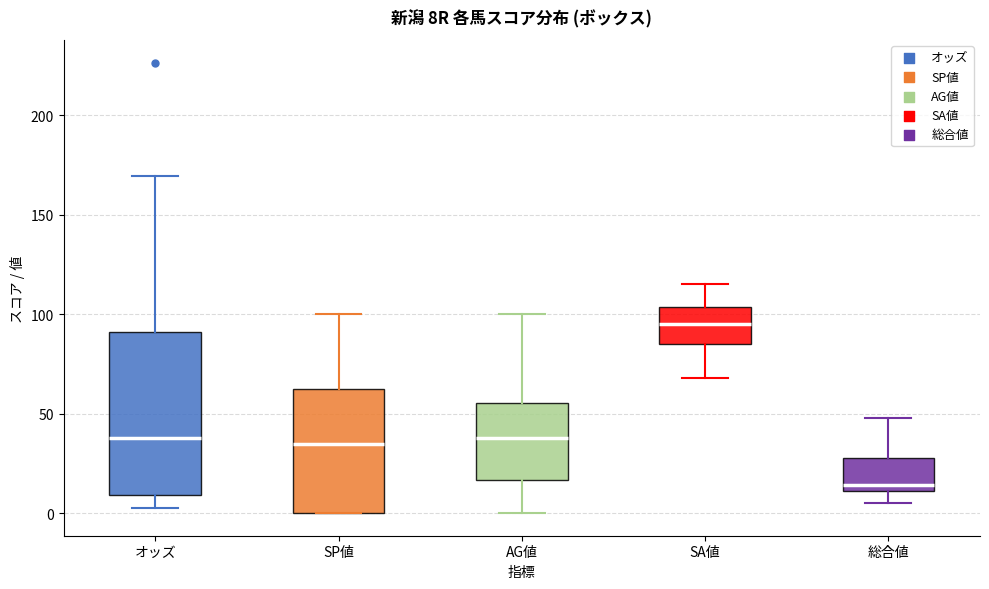

Which box has the highest median line?

SA値